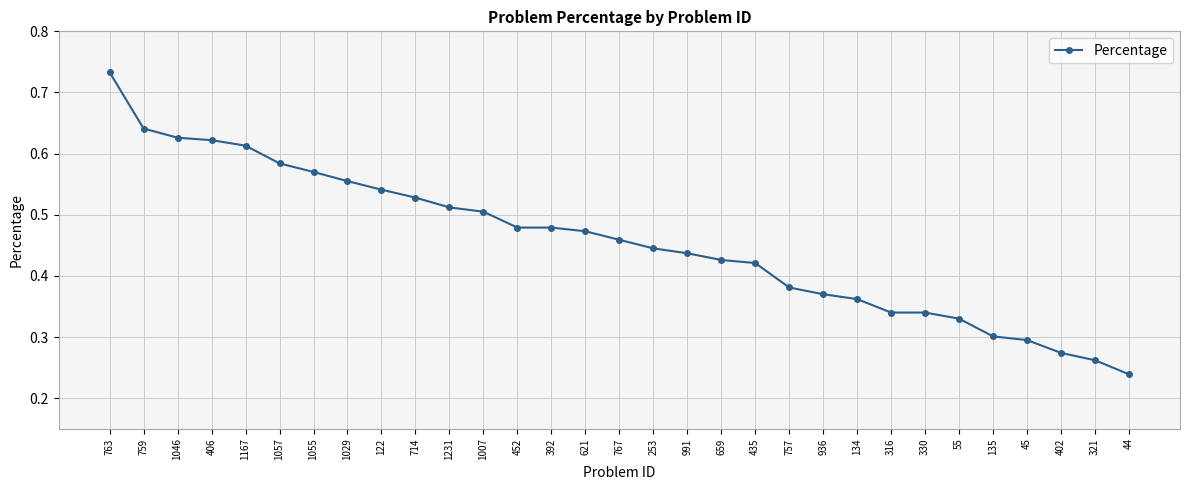

What is the change in value from 122 to 392?

-0.1